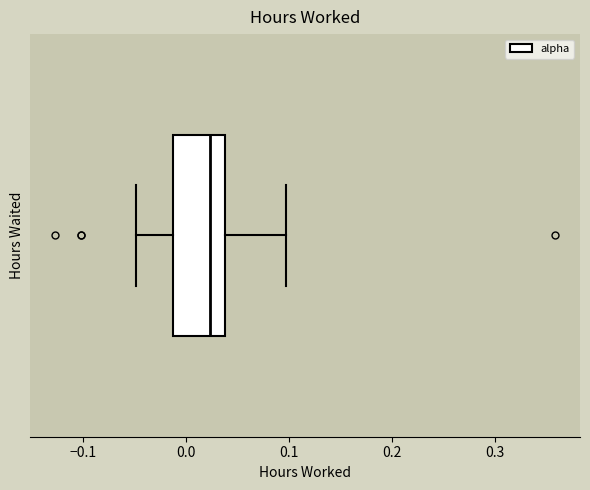

Read this box plot against the x-axis: the position of the median line, the range covered by the box, and the ends of both whiskers. The values are not printed on the chart, so give them approximately, as read against the axis.

median 0.02, box -0.01 to 0.04, whiskers -0.05 to 0.10